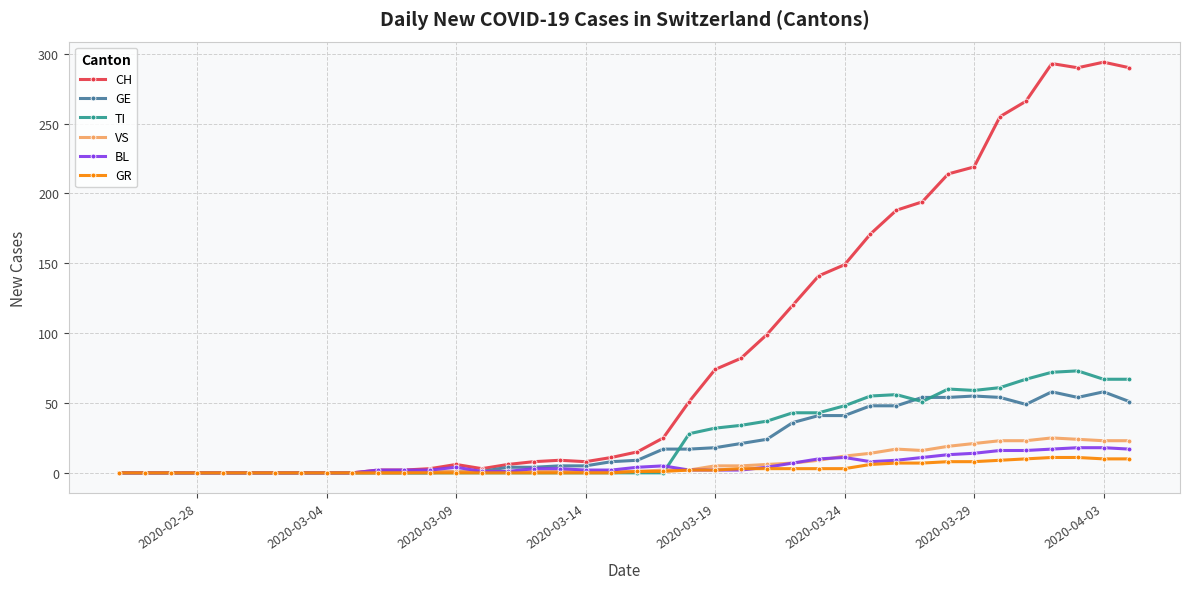

Which series has the largest total across all categories?

CH